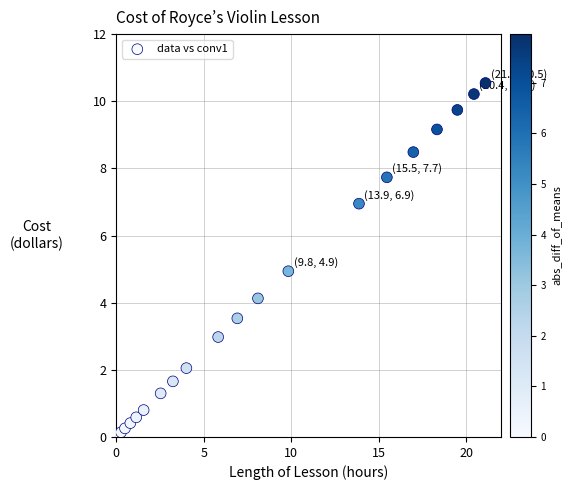

What is the range of X values (max minus min)?

21.1